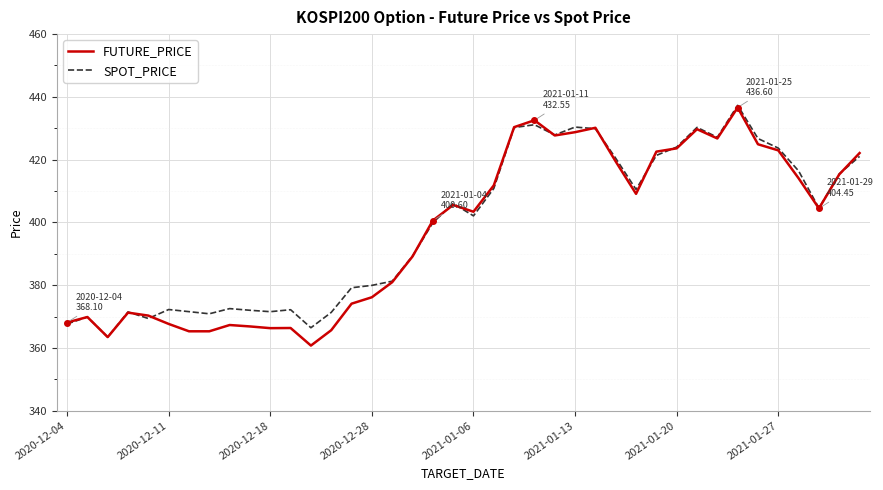

What is the minimum value shown in the chart?

360.8